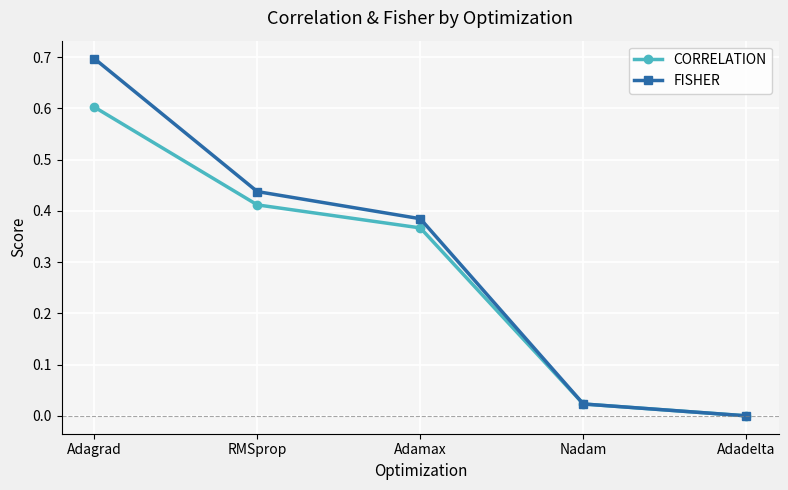

How many lines are shown in the chart?

2